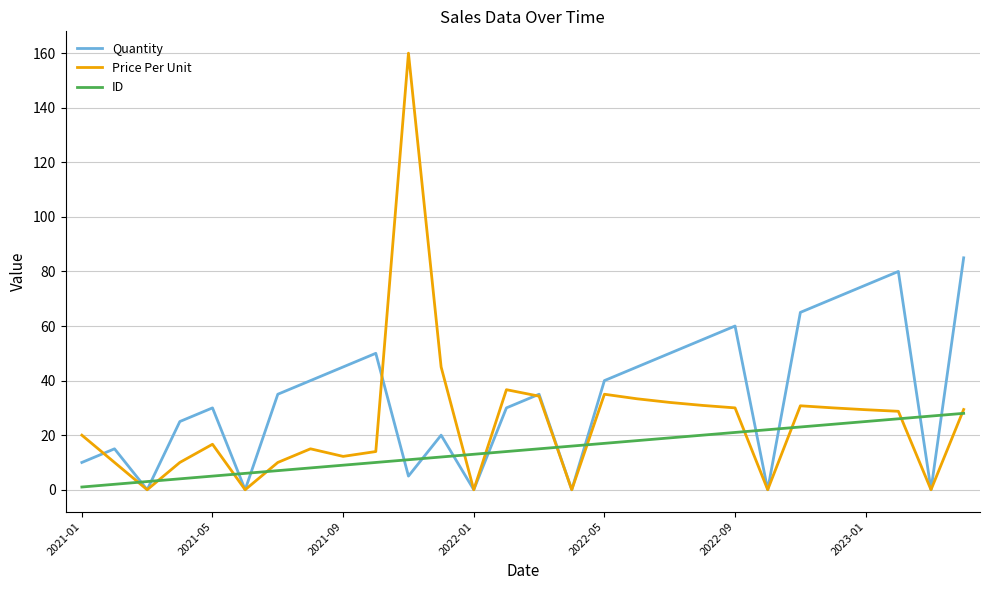

Which series has the widest spread of values?

Price Per Unit